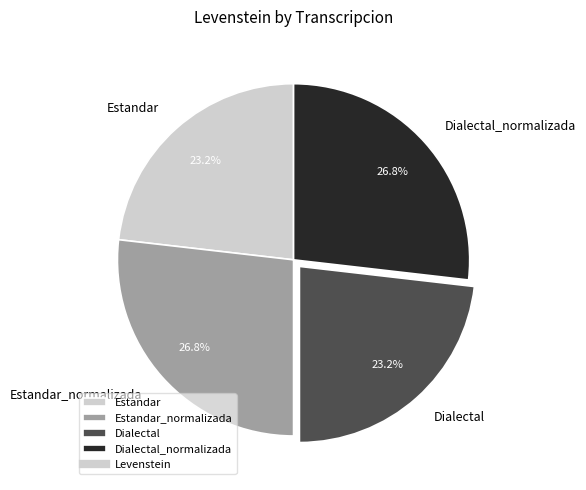

Does any single category account for the majority?

No